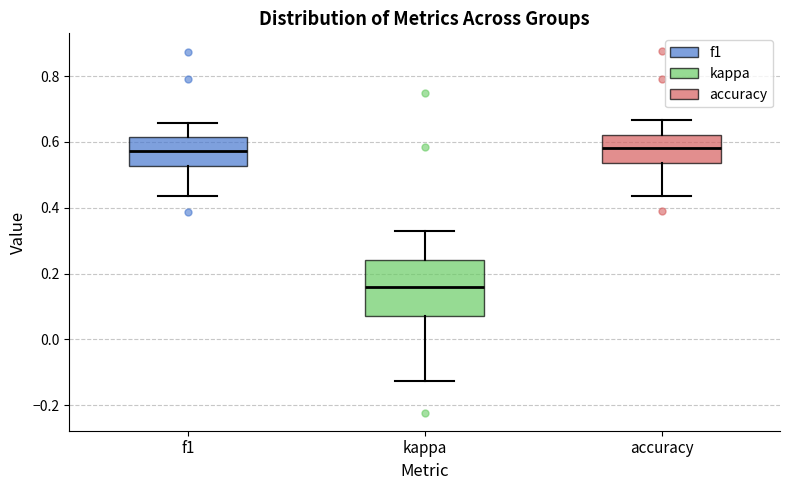

Which box has the lowest median line?

kappa